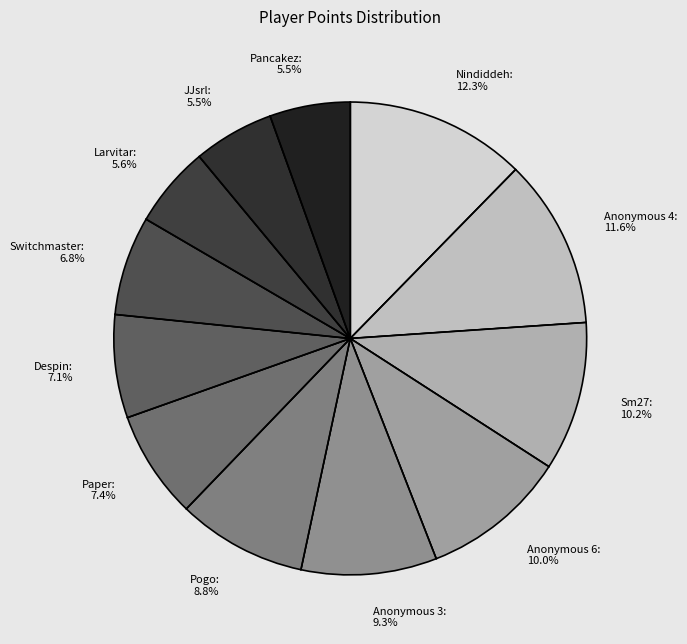

To the nearest percent, what is the combined percentage of Paper and Sm27?

18%